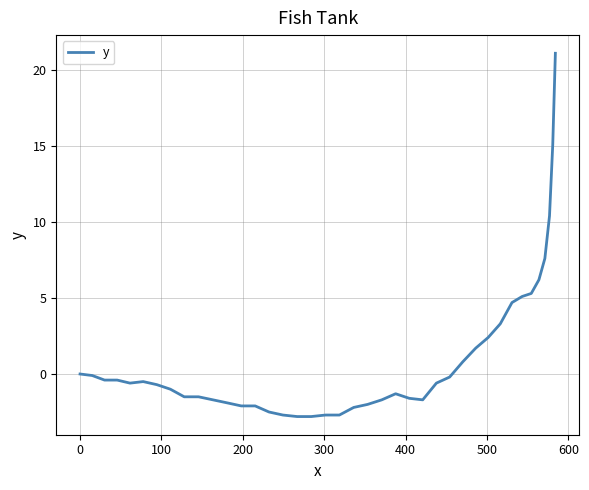

What is the greatest value displayed?

21.1